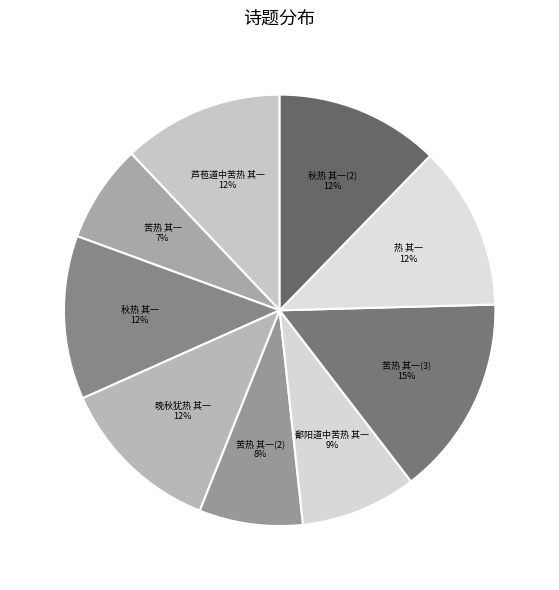

To the nearest percent, what is the average slice percentage?

11%